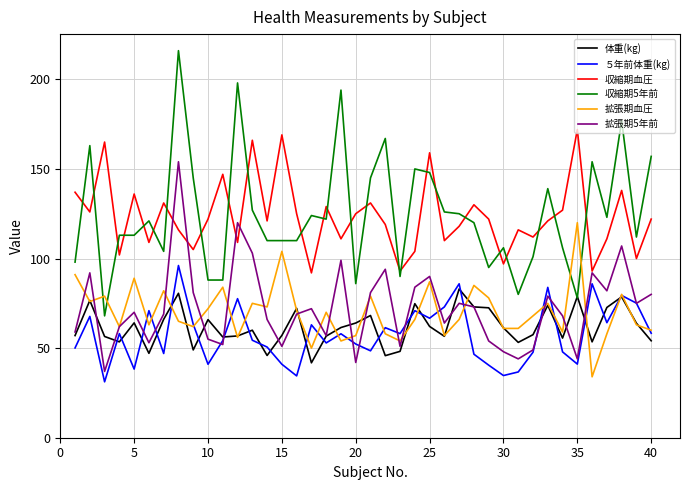

How many values in the 拡張期血圧 series are below 68?

20